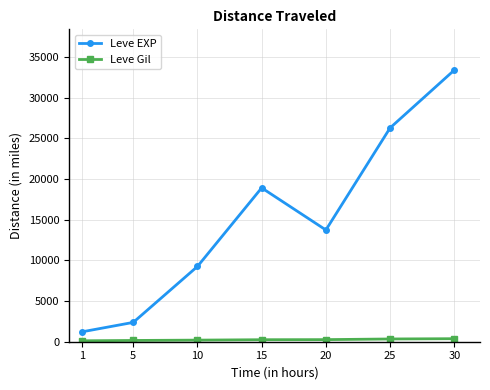

In Leve EXP, how many points are lower than both neighbors (excluding endpoints)?

1